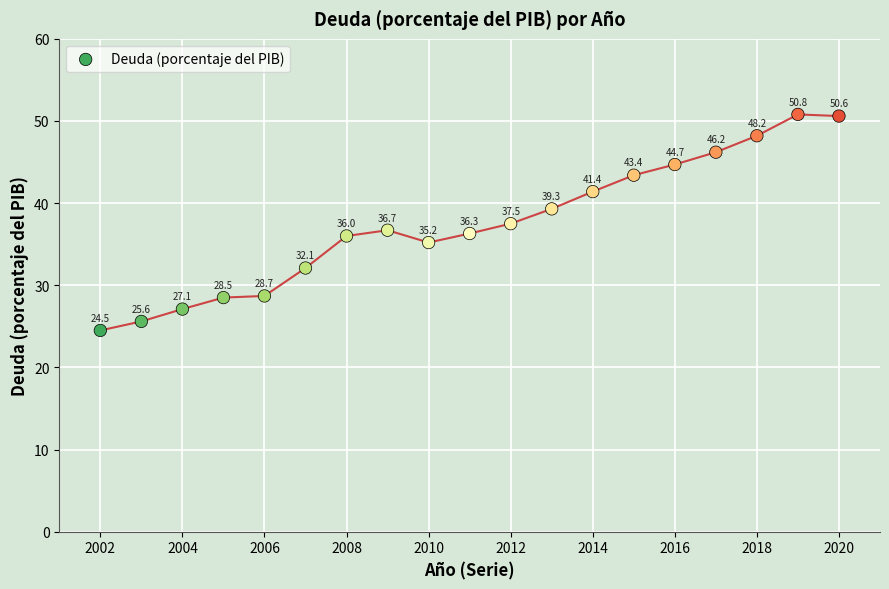

What Y value in the scatter plot is closest to 37?

36.7